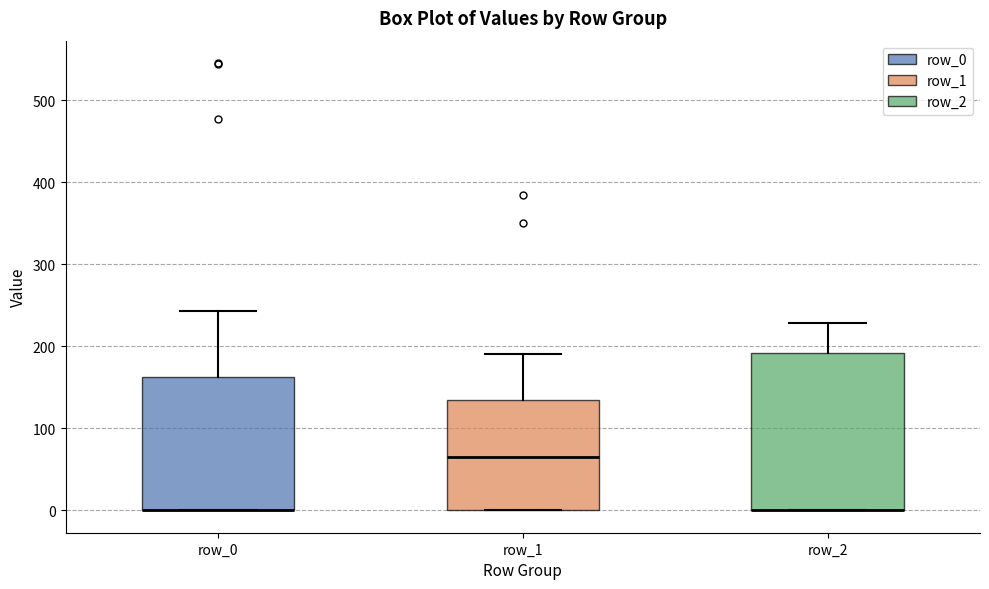

Where is the upper edge of the box for row_0 on the y-axis? The values are not printed on the chart, so give them approximately, as read against the axis.

160